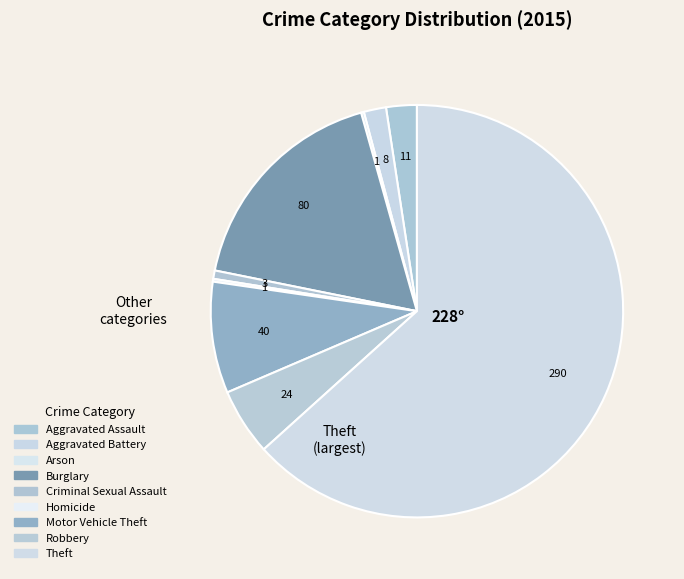

Combined, what portion of the pie is Arson and Homicide?

0.4%